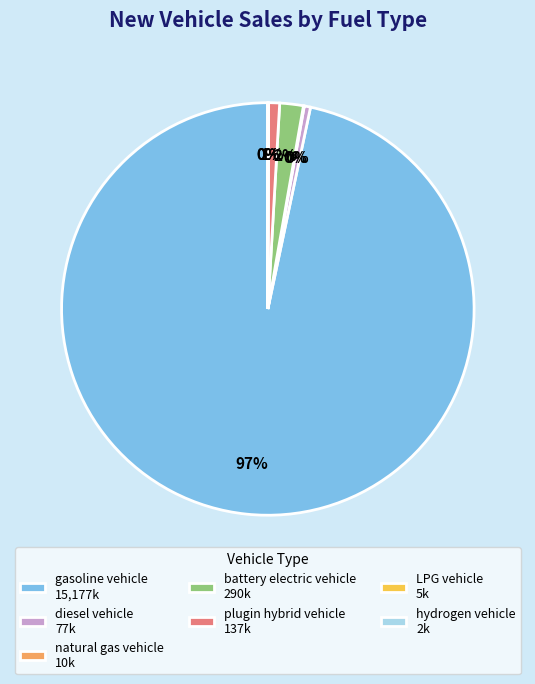

Between diesel vehicle 77k and gasoline vehicle 15,177k, which is larger?

gasoline vehicle 15,177k